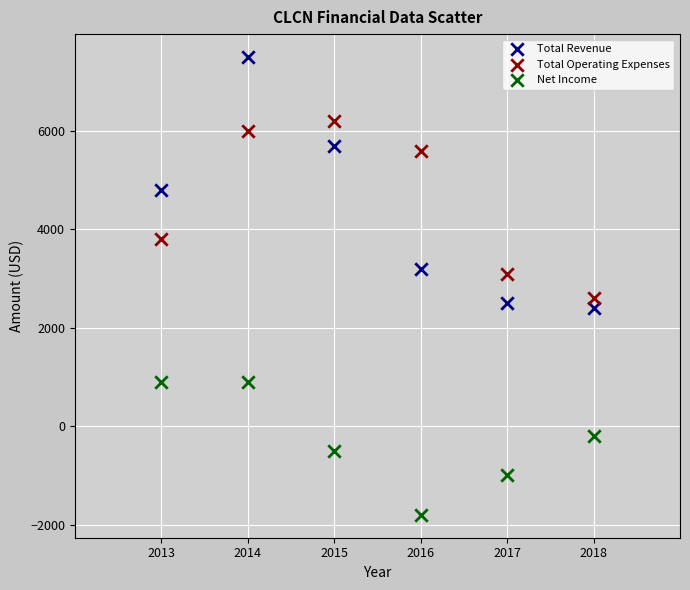

Which series reaches the minimum Y coordinate?

Net Income